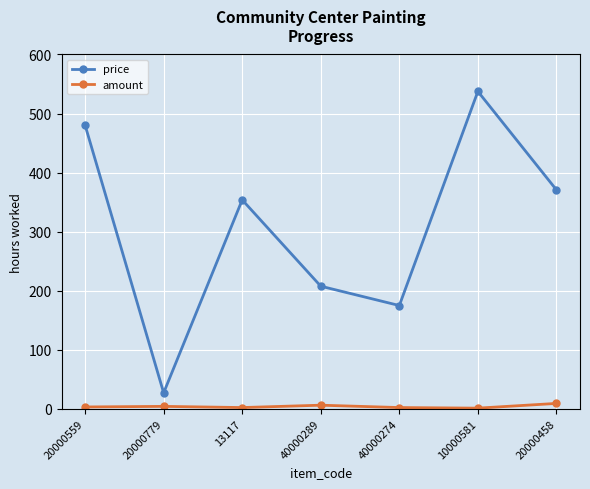

What position from the left is 10000581?

6